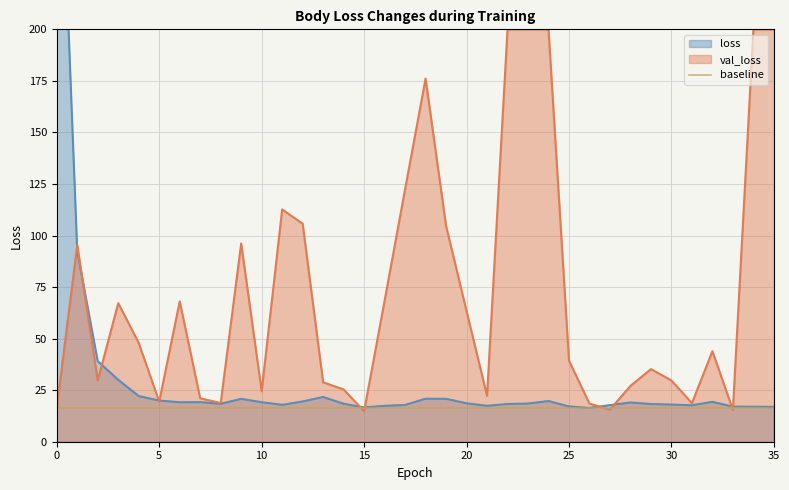

At which category does the data reach its first local valley?

6